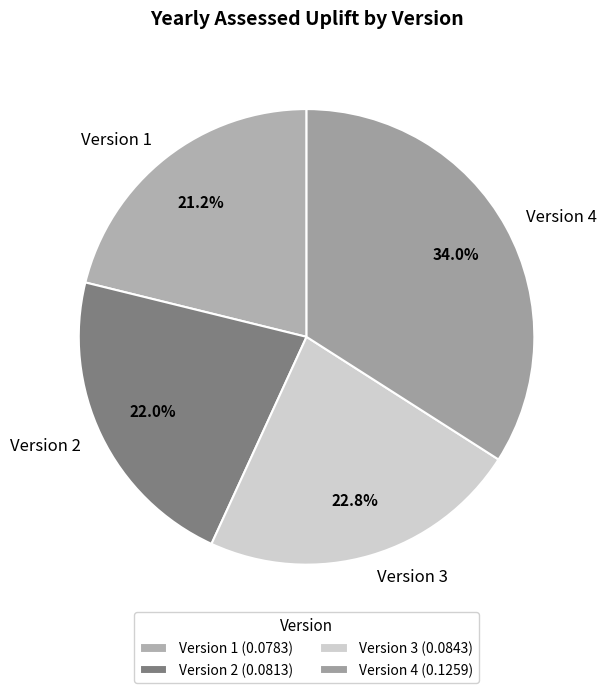

To the nearest percent, what percentage of the pie is Version 1?

21%